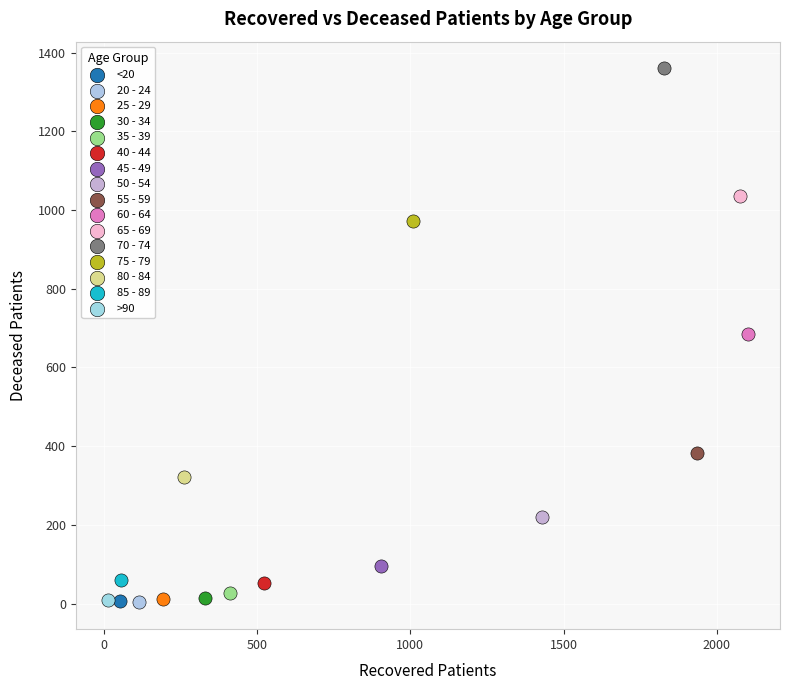

What are all the series names shown in the legend?

<20, 20 - 24, 25 - 29, 30 - 34, 35 - 39, 40 - 44, 45 - 49, 50 - 54, 55 - 59, 60 - 64, 65 - 69, 70 - 74, 75 - 79, 80 - 84, 85 - 89, >90